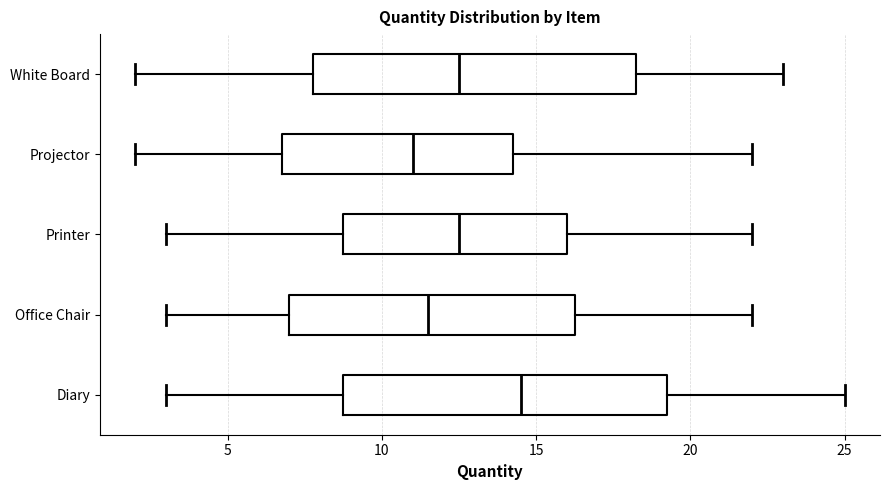

Where does the left whisker of the box for Projector end on the x-axis? The values are not printed on the chart, so give them approximately, as read against the axis.

2.0